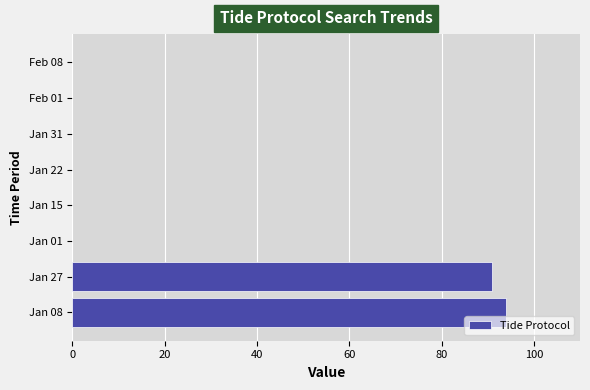

At which label is the value closest to 47?

Jan 27